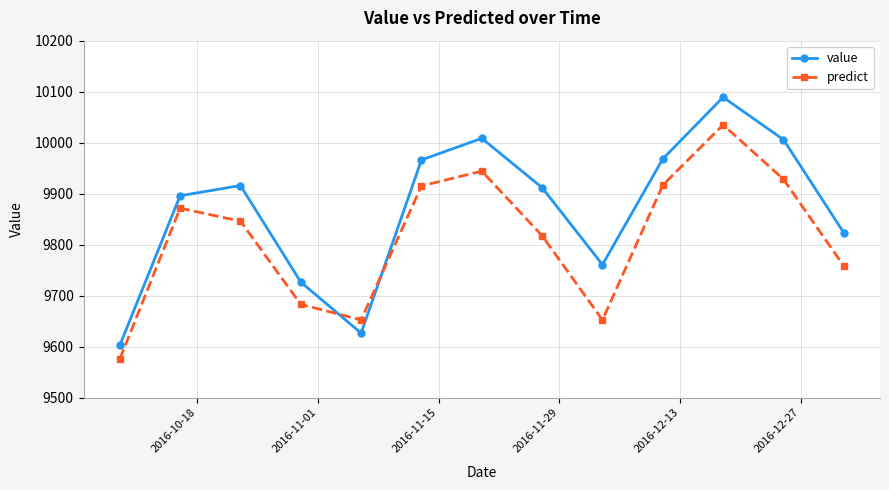

Which series ends up on top after the final intersection of value and predict?

value